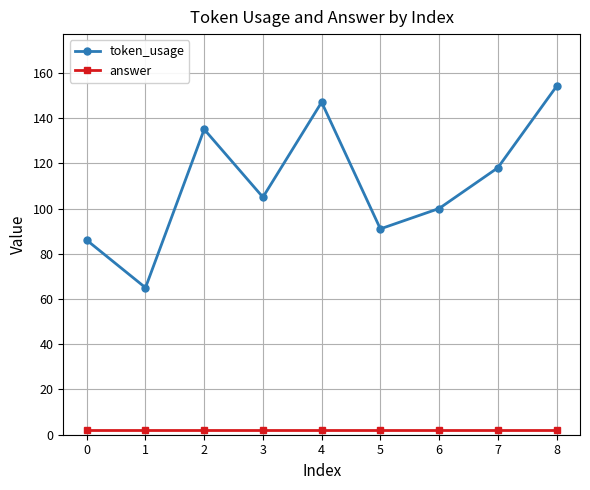

Is the value of answer at 0 greater than the value of token_usage at 1?

No